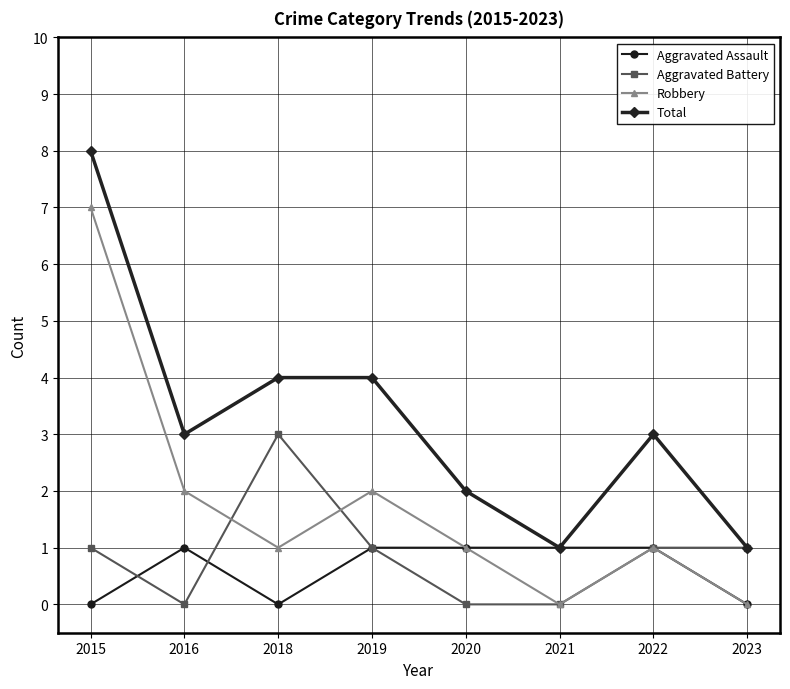

What is the value of the Robbery point at the 4th from the left?

2